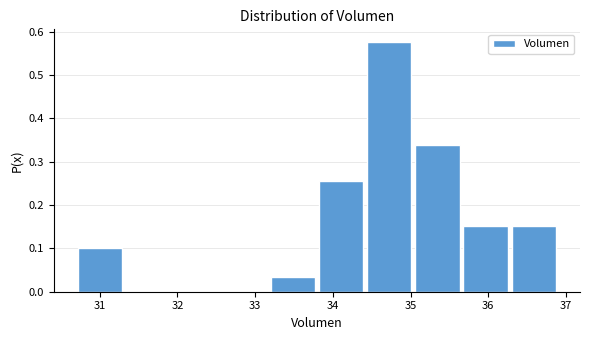

Reading left to right, list every bar in this chart as the range it spans on the x-axis followed by its height. Neither the bar edges nor the heights are printed on the chart, so give them approximately, as read against the axes.

30.7 to 31.3: 0.10
31.3 to 31.9: 0
31.9 to 32.6: 0
32.6 to 33.2: 0
33.2 to 33.8: 0.03
33.8 to 34.4: 0.25
34.4 to 35.0: 0.58
35.0 to 35.7: 0.34
35.7 to 36.3: 0.15
36.3 to 36.9: 0.15